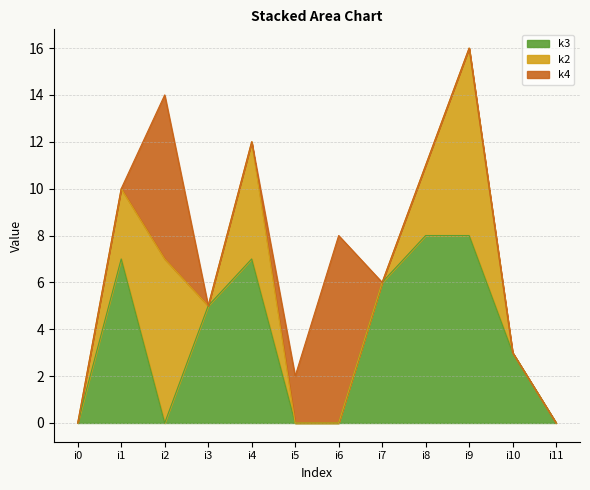

How many positive values does the k3 series have?

7